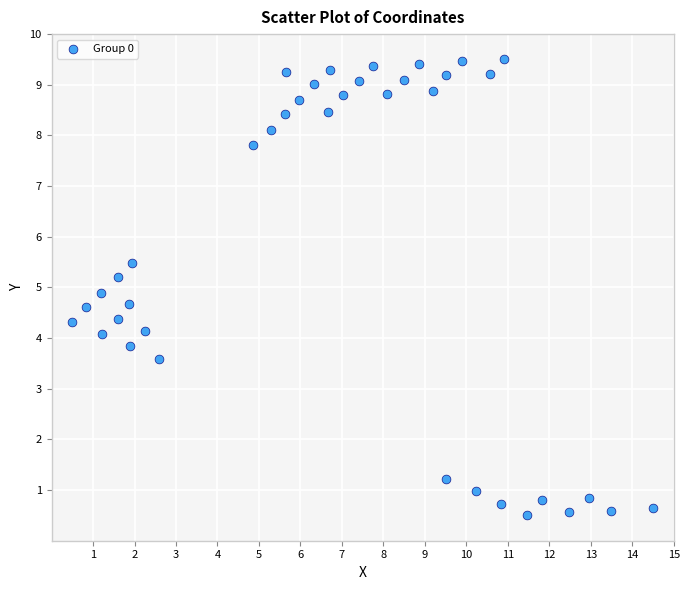

What is the range of Y values (max minus min)?

9.0